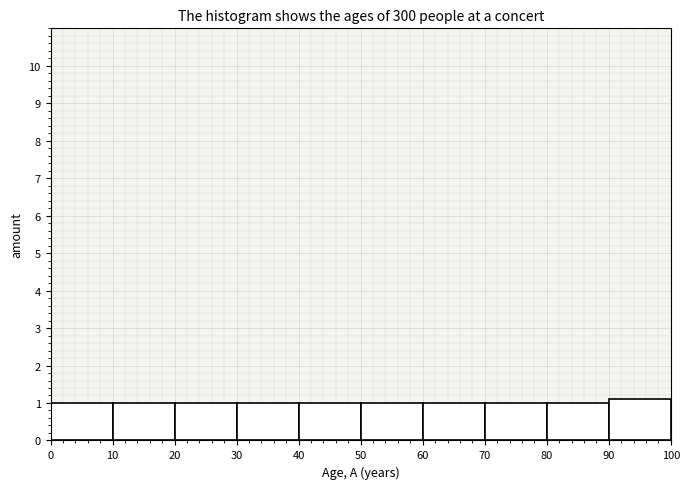

What is the height of the bar covering 60 to 70 on the x-axis? The values are not printed on the chart, so give them approximately, as read against the axis.

1.0